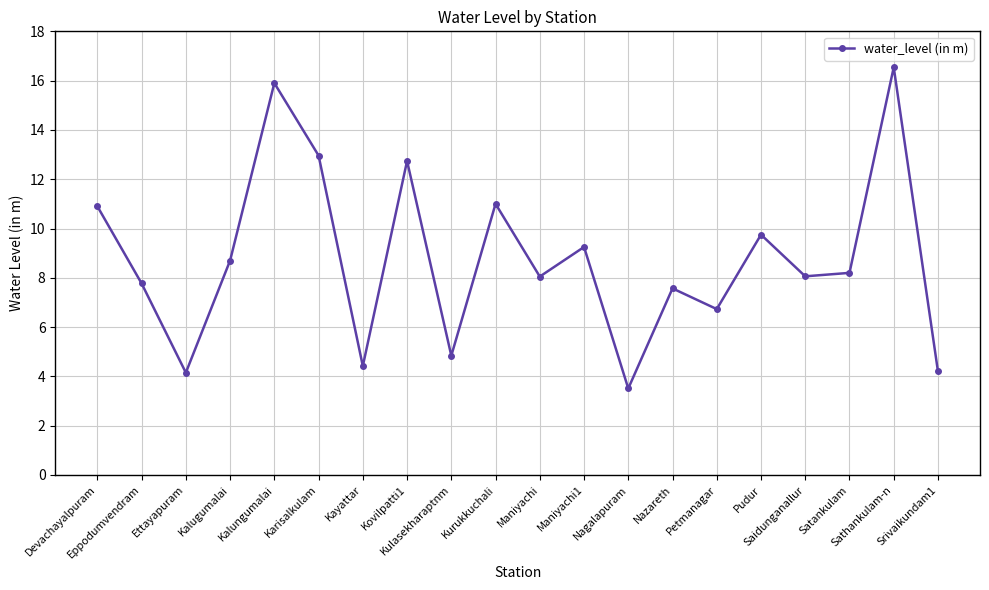

True or false: the data shows 10.9 at Devachayalpuram.

True